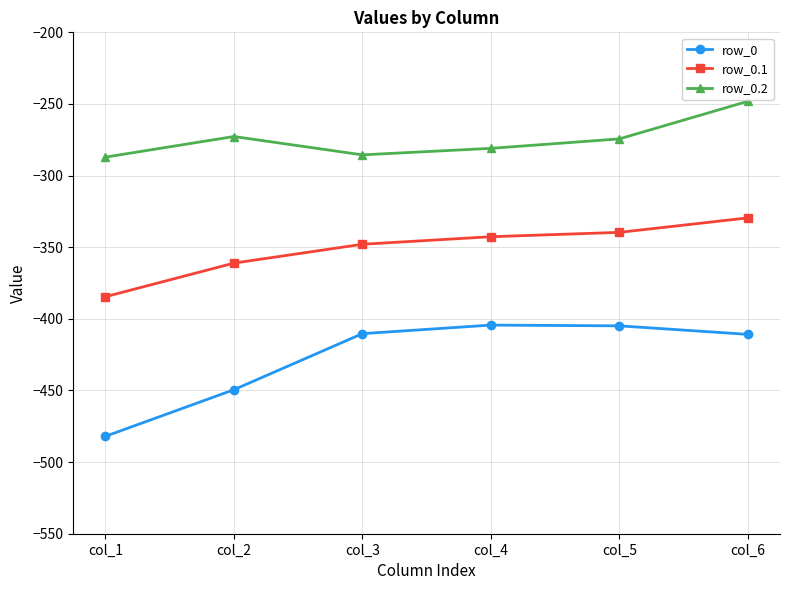

Which series has the largest total across all categories?

row_0.2